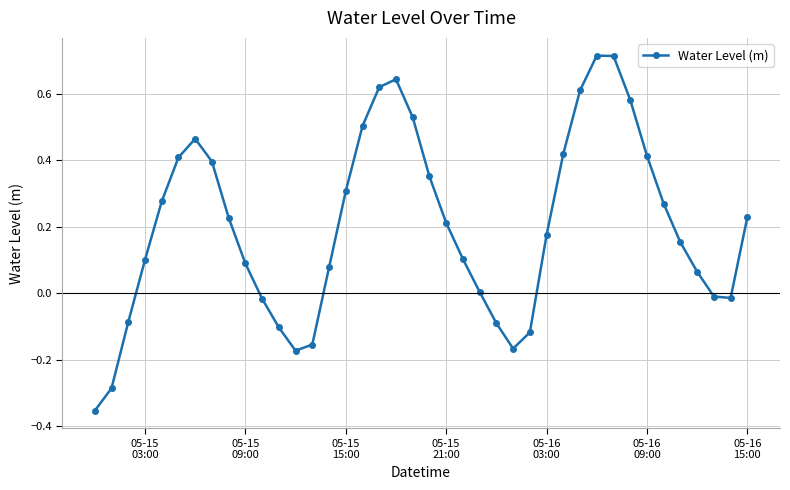

What is the difference between the maximum and minimum values?

1.1